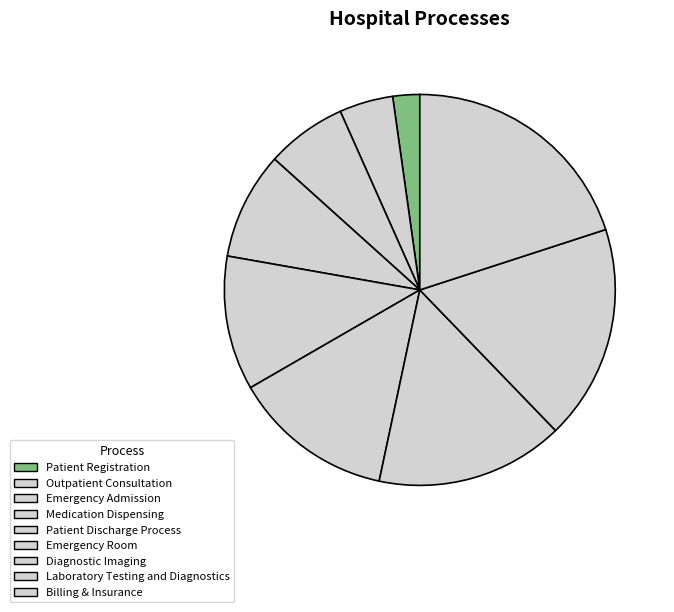

To the nearest percent, what percentage of the pie is Patient Discharge Process?

11%